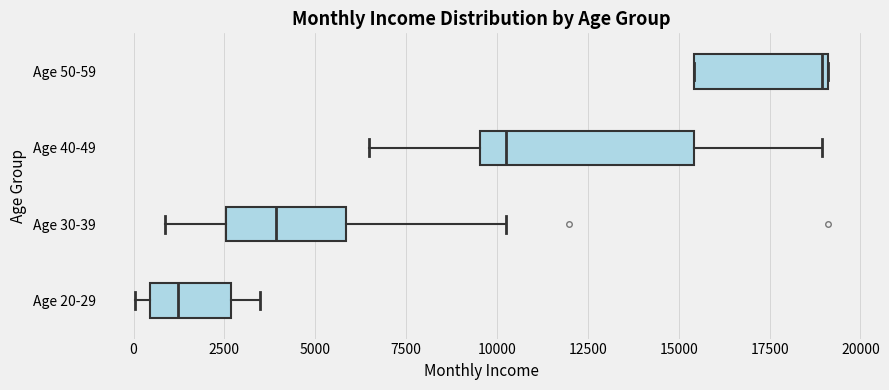

Which box's median line is the furthest to the left?

Age 20-29